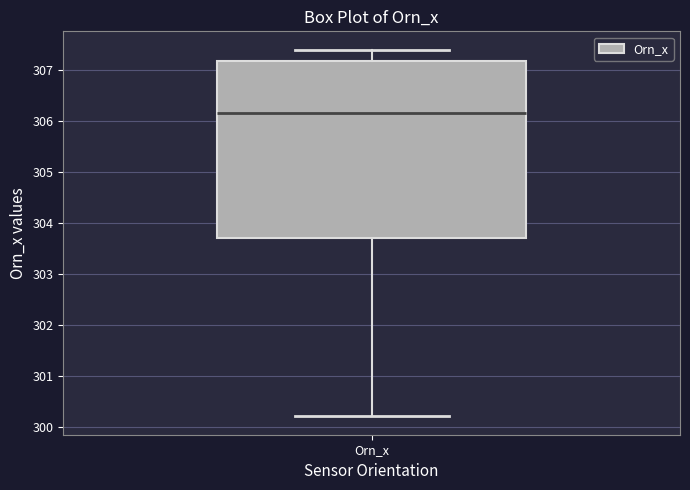

Transcribe this box plot: give where the median line is, the range the box spans, and where the two whiskers end, as read against the y-axis. The values are not printed on the chart, so give them approximately, as read against the axis.

median 306.2, box 303.7 to 307.2, whiskers 300.2 to 307.4